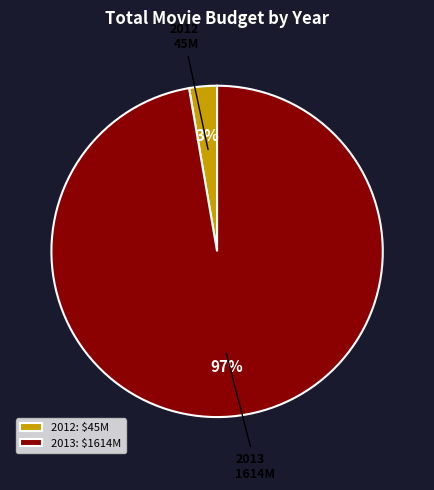

How many segments does this pie chart have?

2